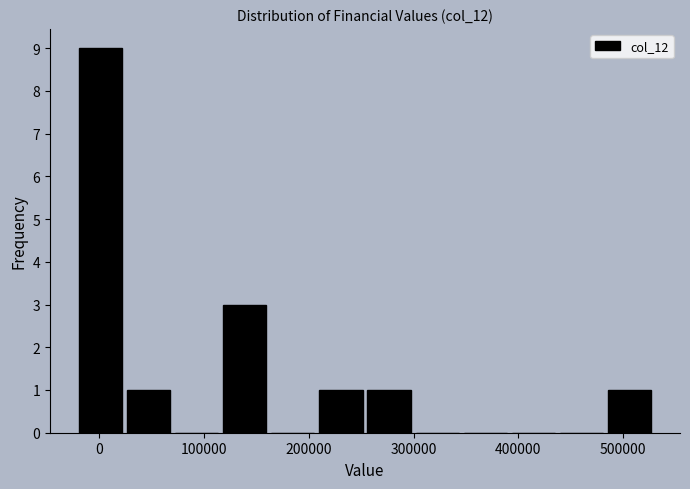

Over which range of the x-axis is the bar tallest?

-20000 to 20000